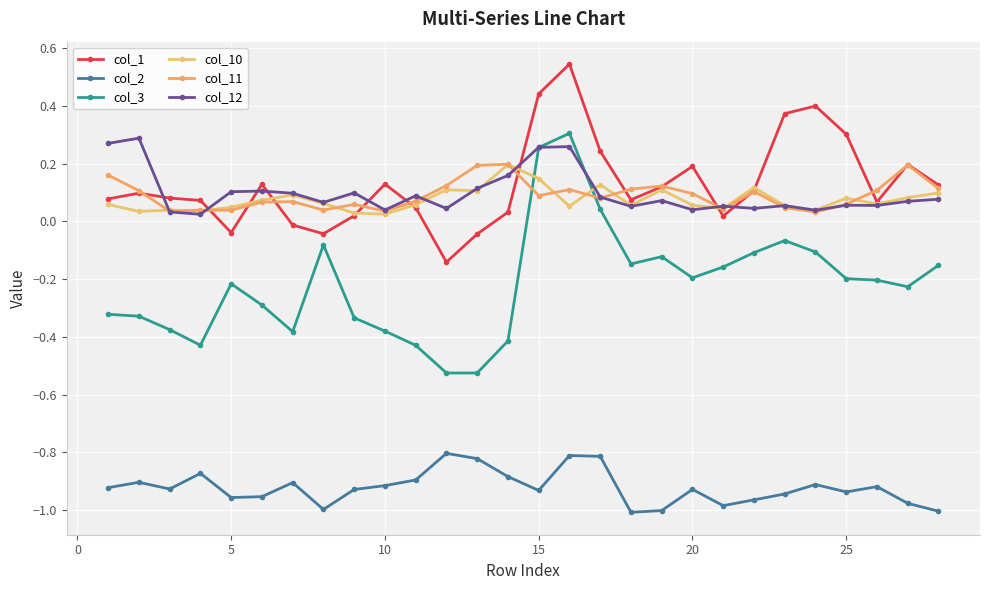

How many lines are shown in the chart?

6